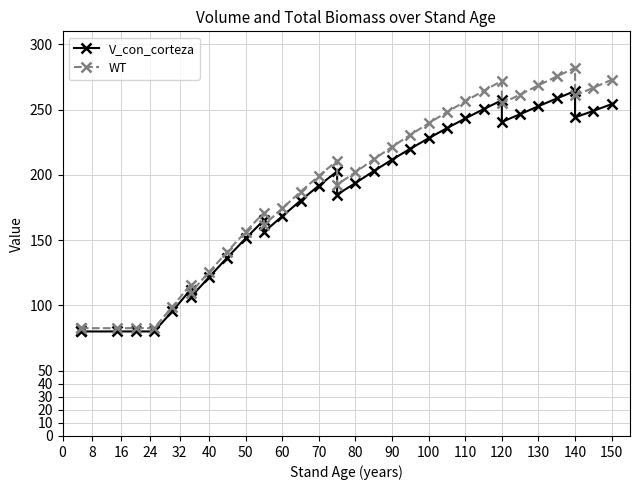

What are all the series names shown in the legend?

V_con_corteza, WT